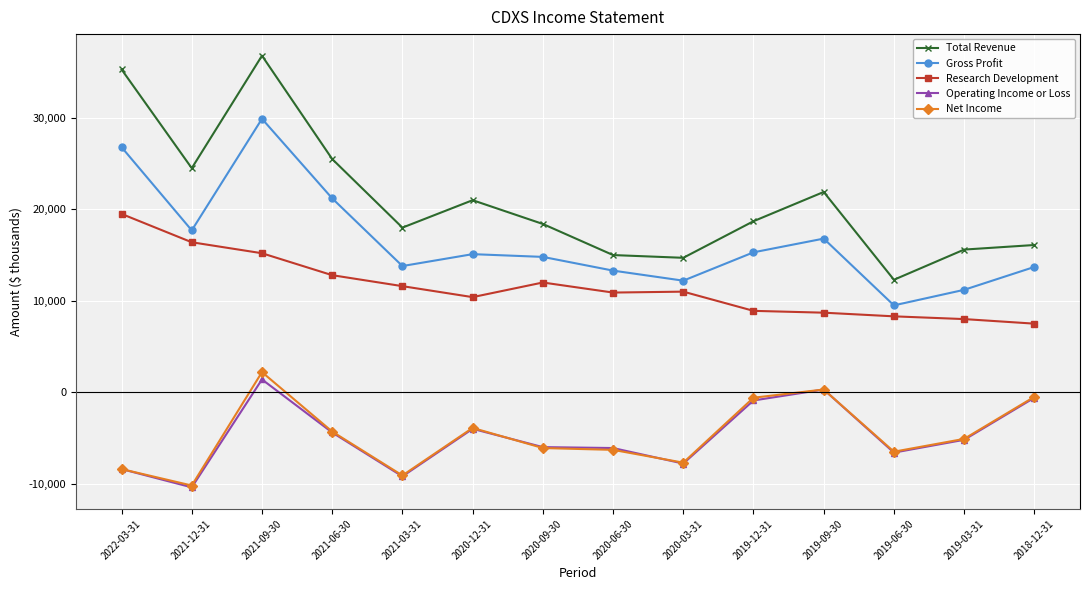

How many negative values does the Operating Income or Loss series have?

12